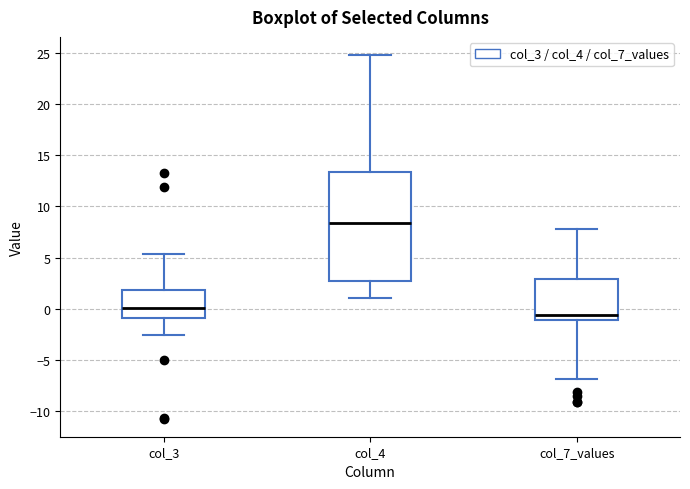

Which box is the tallest, from its lower edge to its upper edge?

col_4